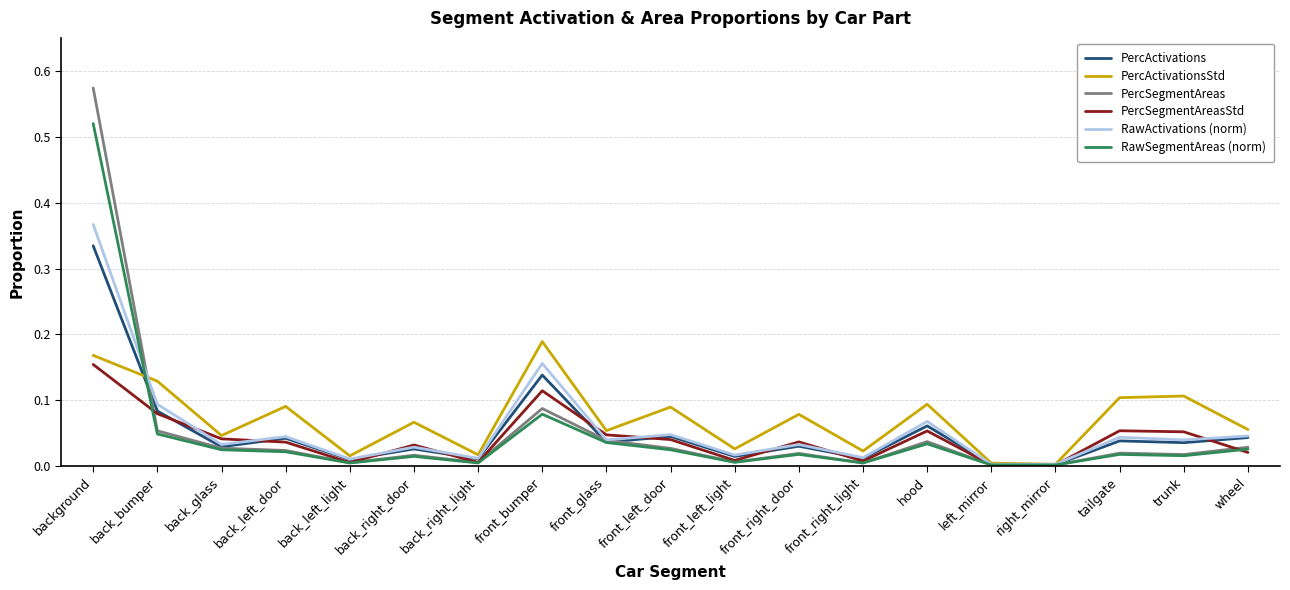

At which category is the sum across all series the highest?

background